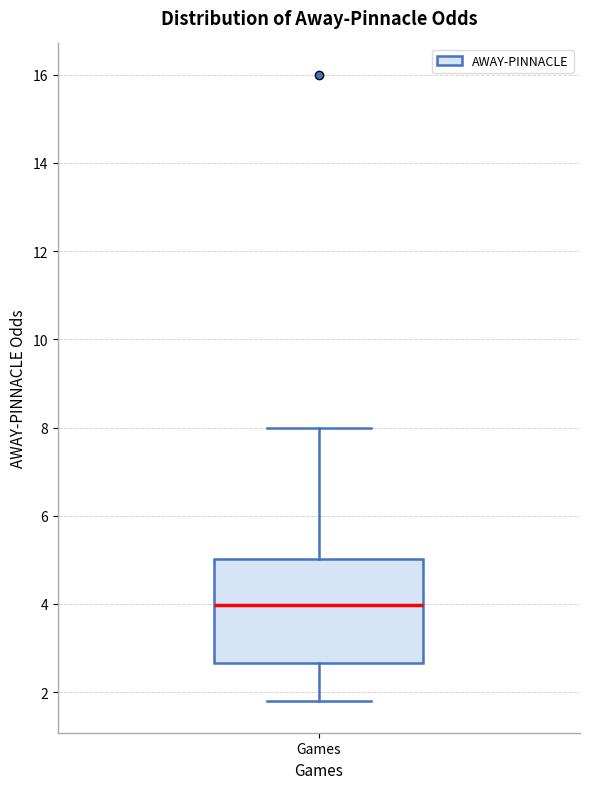

Read this box plot against the y-axis: the position of the median line, the range covered by the box, and the ends of both whiskers. The values are not printed on the chart, so give them approximately, as read against the axis.

median 4.0, box 2.6 to 5.0, whiskers 1.8 to 8.0